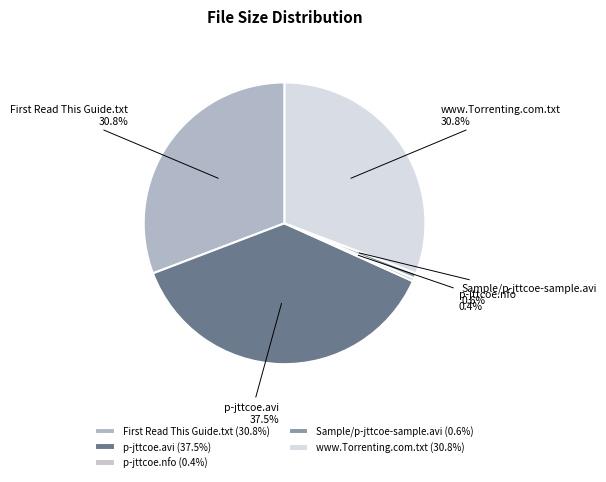

Combined, do p-jttcoe.nfo and Sample/p-jttcoe-sample.avi account for over 50%?

No